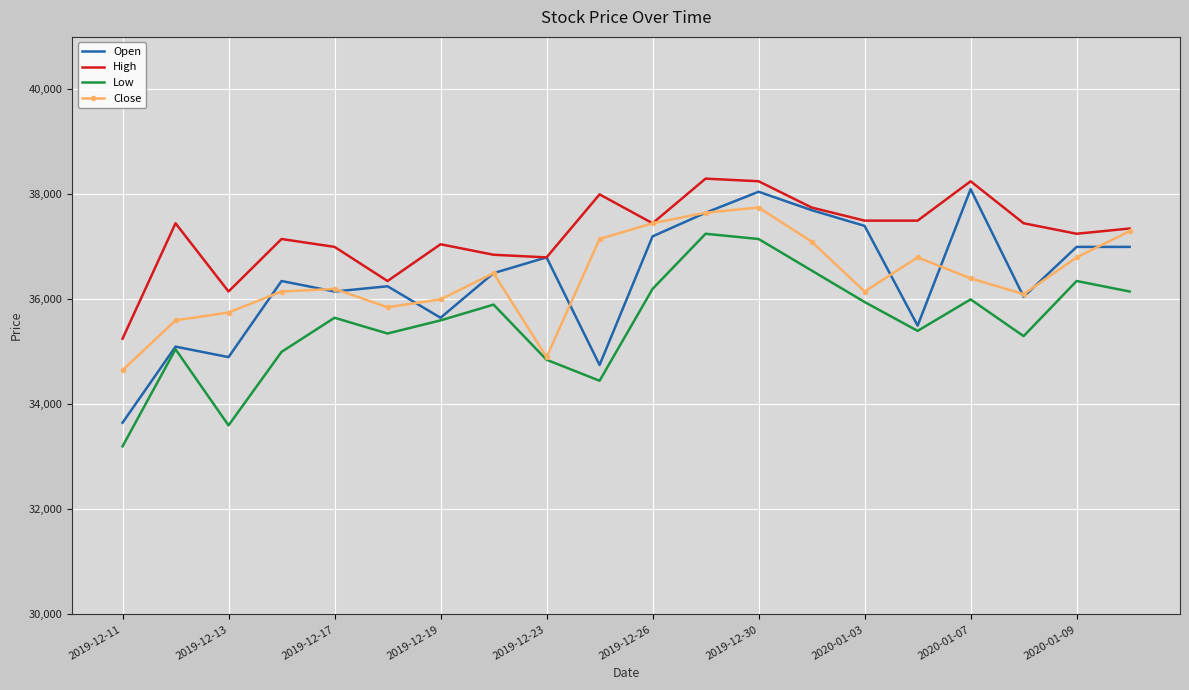

True or false: High and Low cross at least once.

False